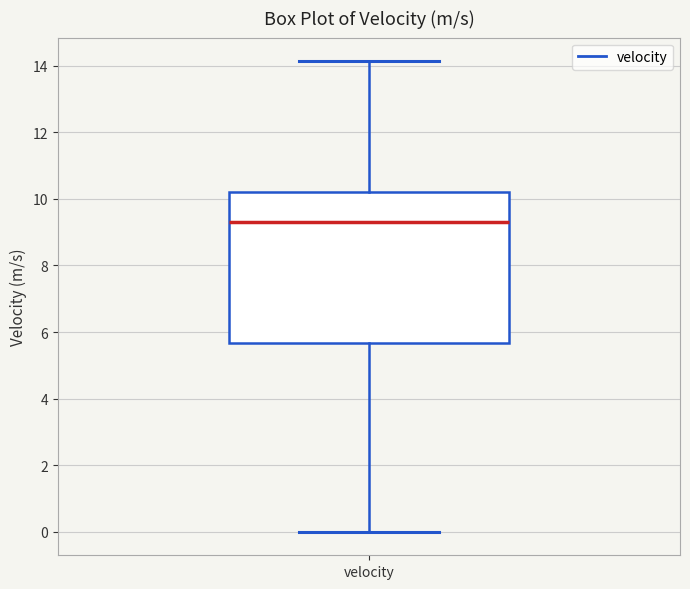

Read this box plot against the y-axis: the position of the median line, the range covered by the box, and the ends of both whiskers. The values are not printed on the chart, so give them approximately, as read against the axis.

median 9.2, box 5.6 to 10.2, whiskers 0.0 to 14.2